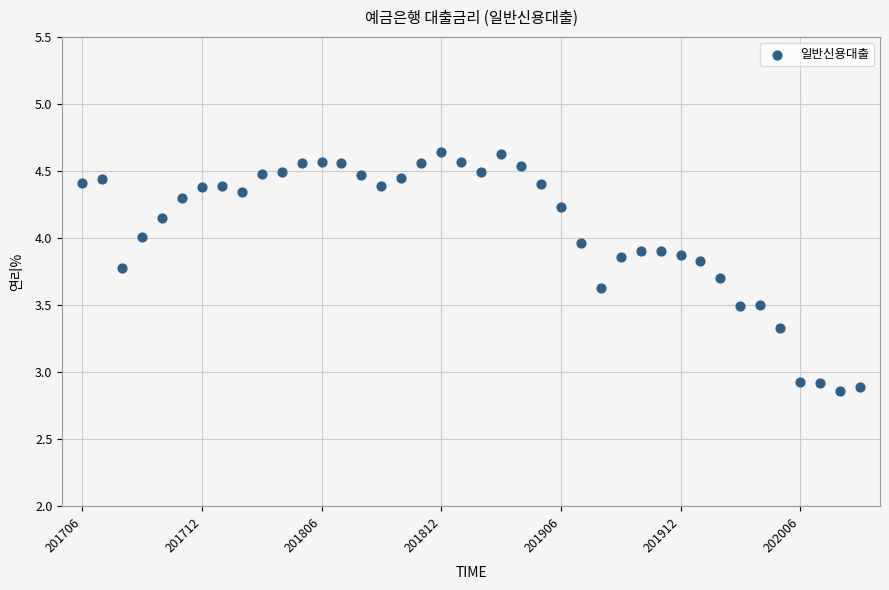

What is the range of Y values (max minus min)?

1.8